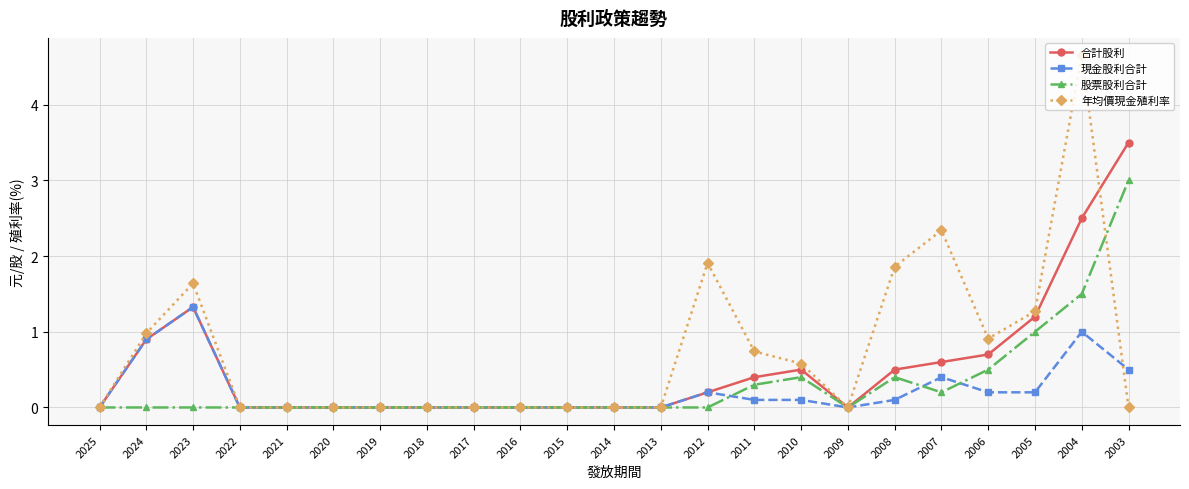

True or false: 合計股利 has more than 1 interior local peaks.

True